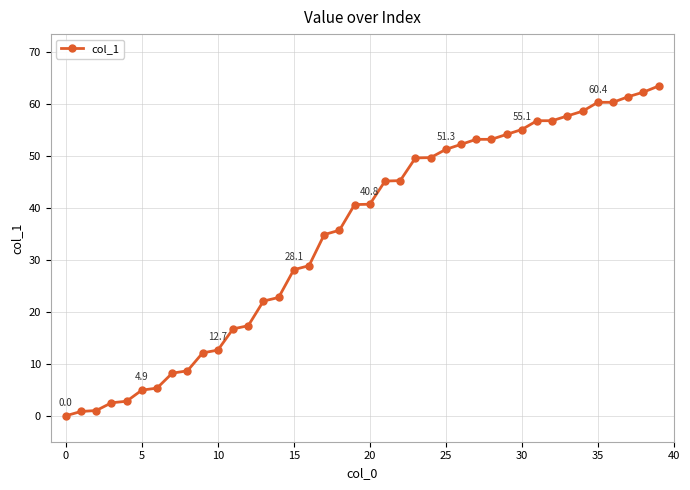

What is the difference between the maximum and minimum values?

63.5